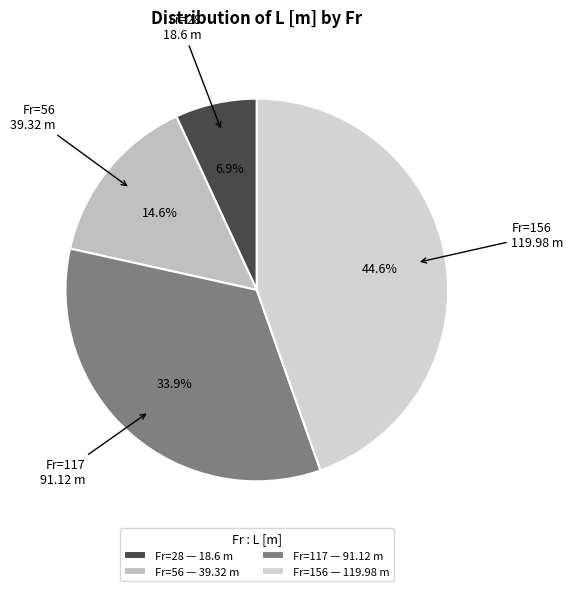

How many segments does this pie chart have?

4